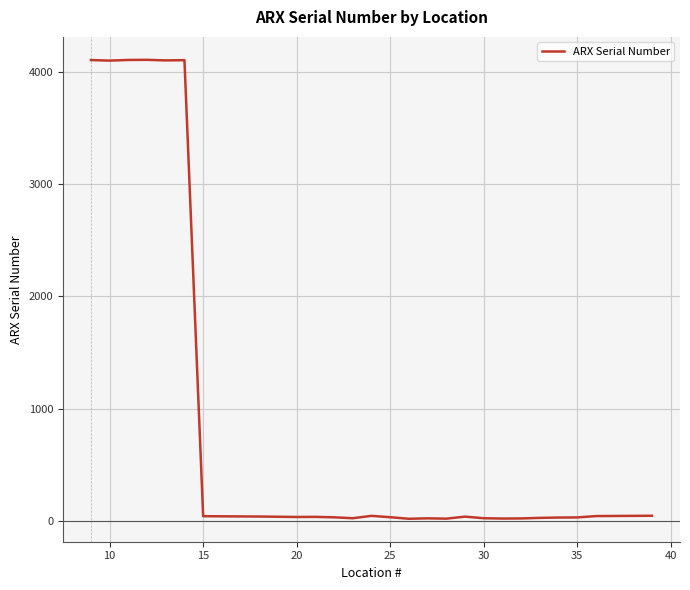

What is the difference between the maximum and minimum values?

4093